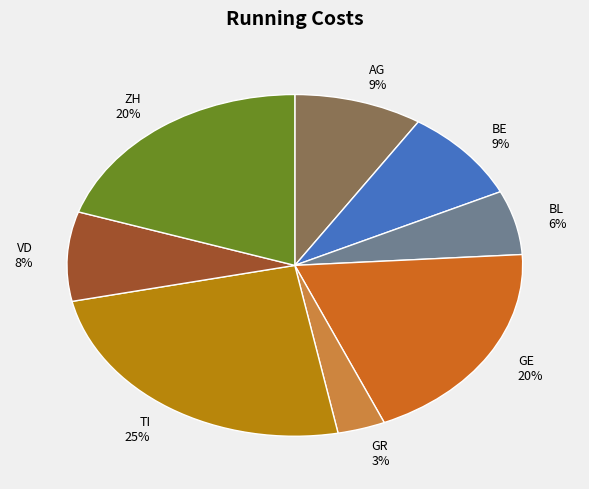

Is BL the majority of the pie?

No